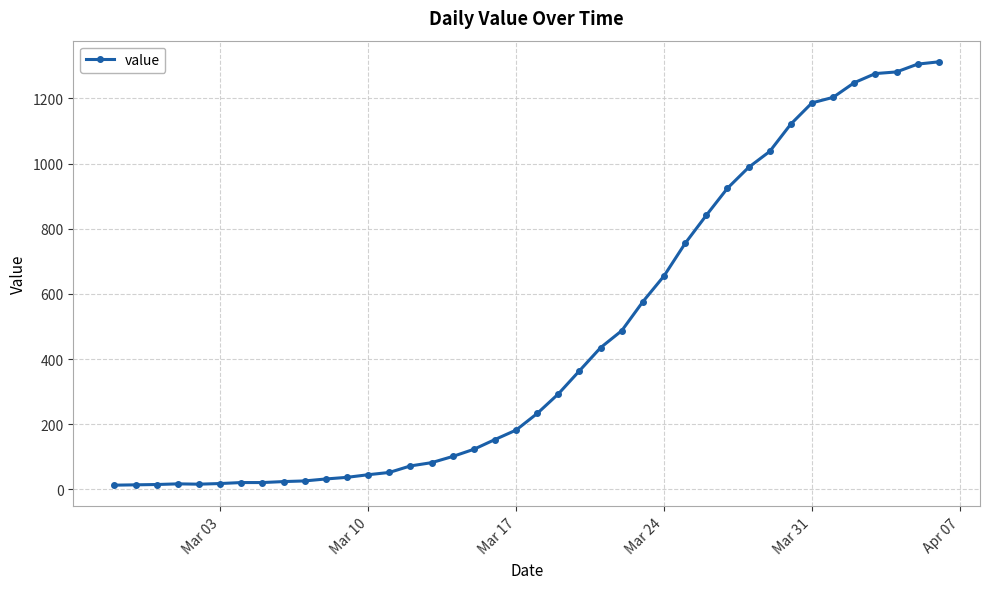

What is the greatest value displayed?

1312